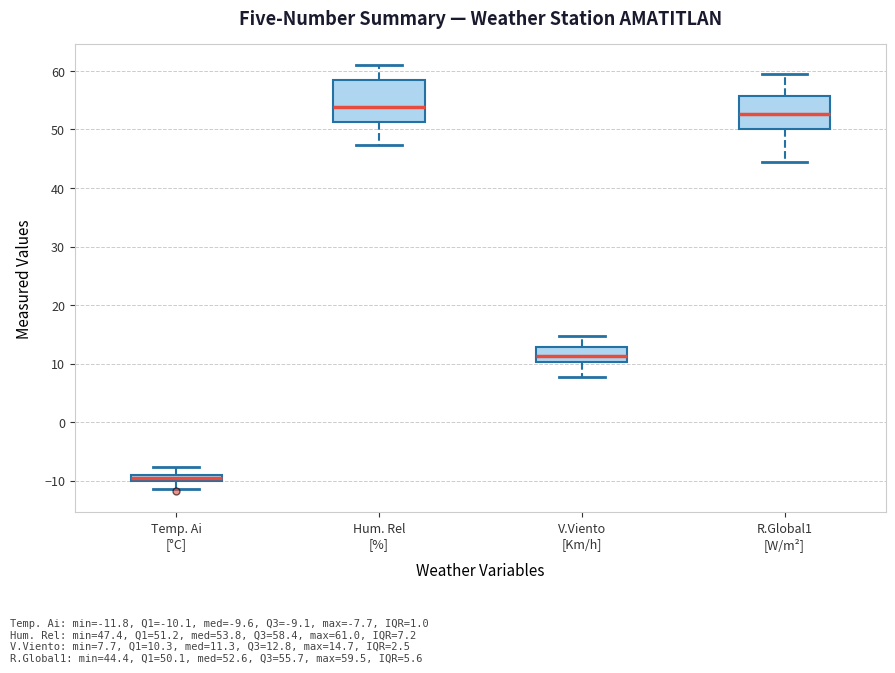

Where does the upper whisker of the box for Temp. Ai [°C] end on the y-axis? The values are not printed on the chart, so give them approximately, as read against the axis.

-8